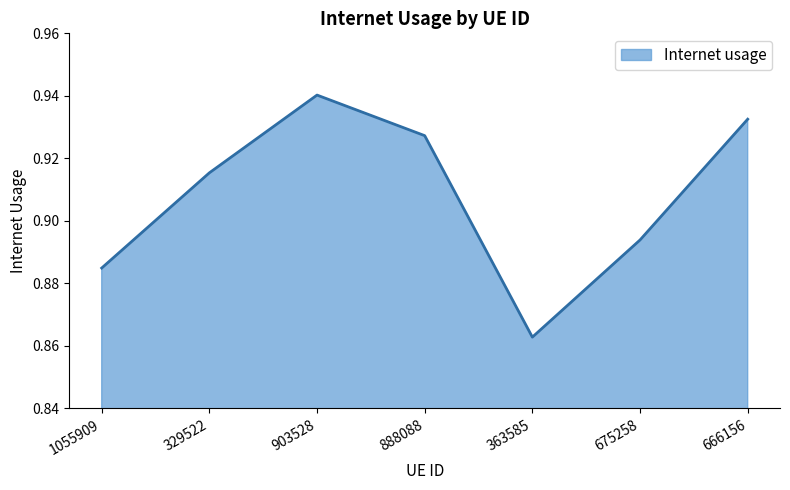

Which has a higher value, 329522 or 888088?

888088